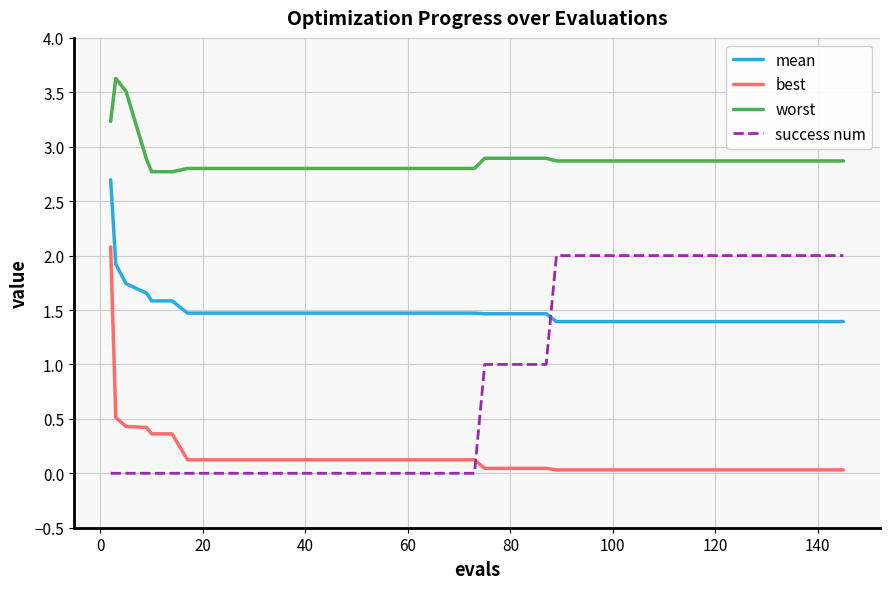

True or false: mean and worst cross at least once.

False